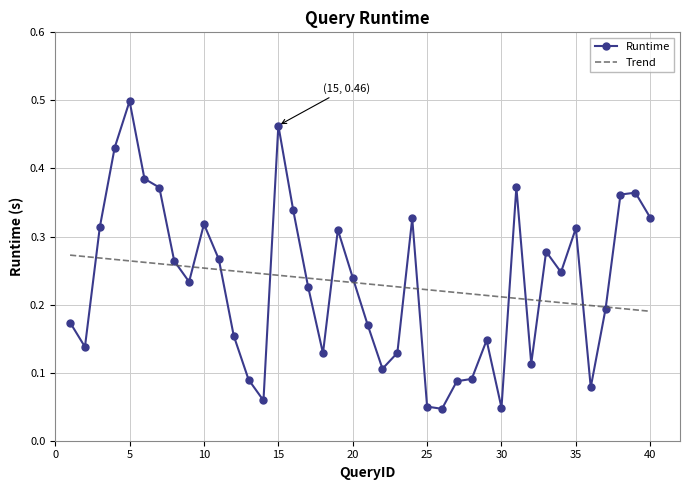

Where is the first local minimum?

2